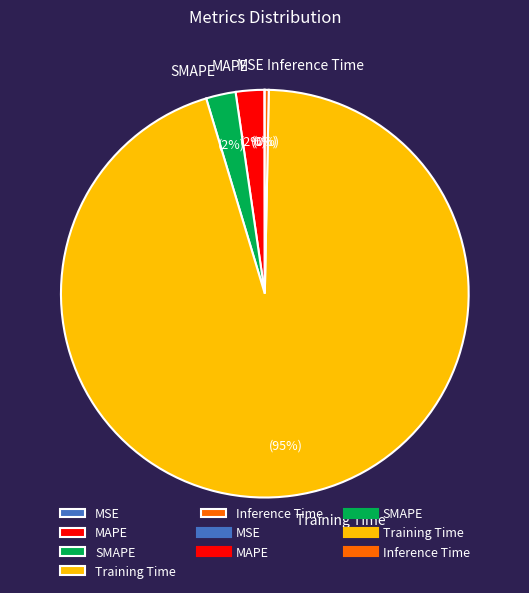

Which slice represents more than half of the pie?

Training Time